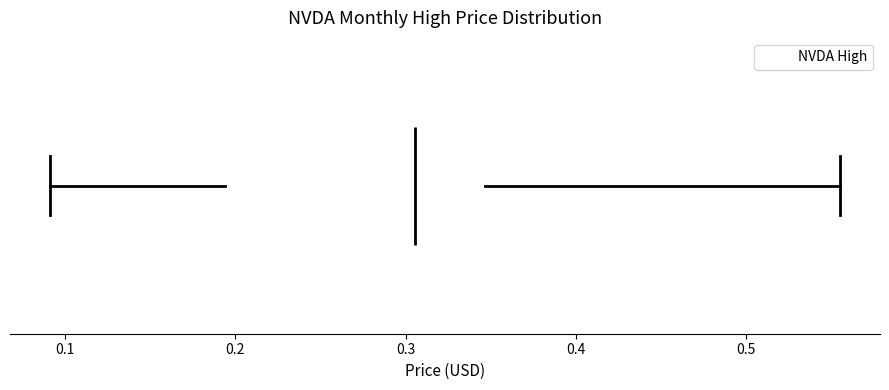

Where is the left edge of the box on the x-axis? The values are not printed on the chart, so give them approximately, as read against the axis.

0.19